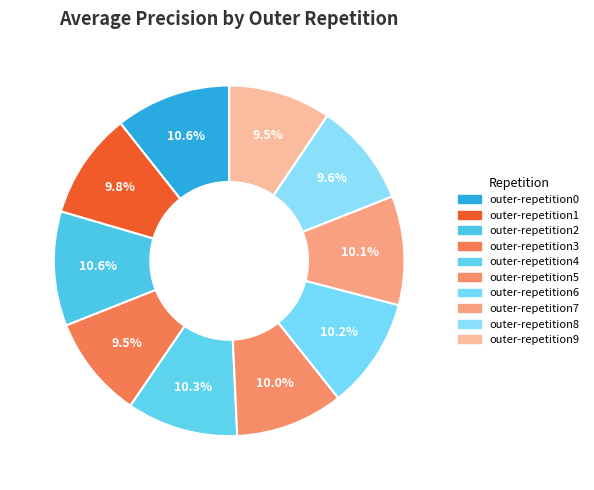

What is the total percentage of outer-repetition2 and outer-repetition0?

21.2%